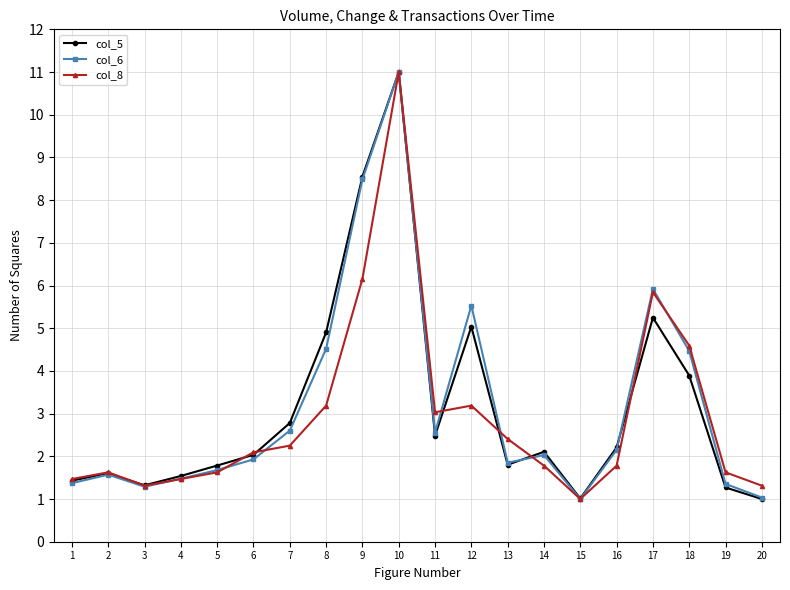

What is the smallest value displayed?

1.0